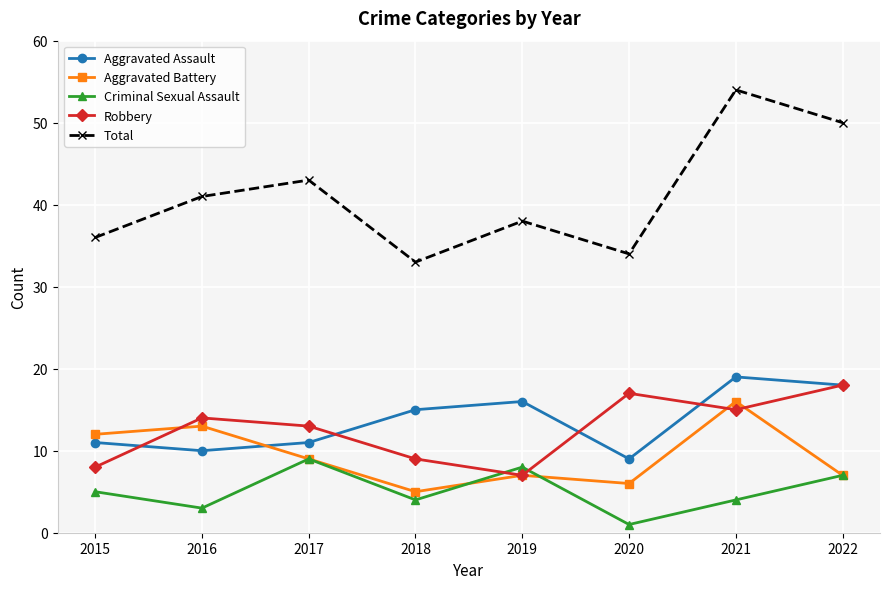

What is the value of the Aggravated Battery point at the 2nd from the left?

13